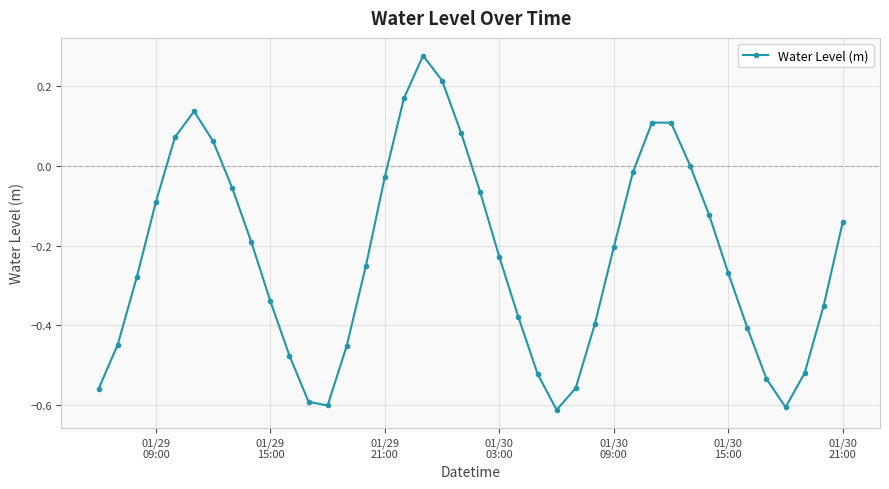

What is the sum of all values?

-9.1